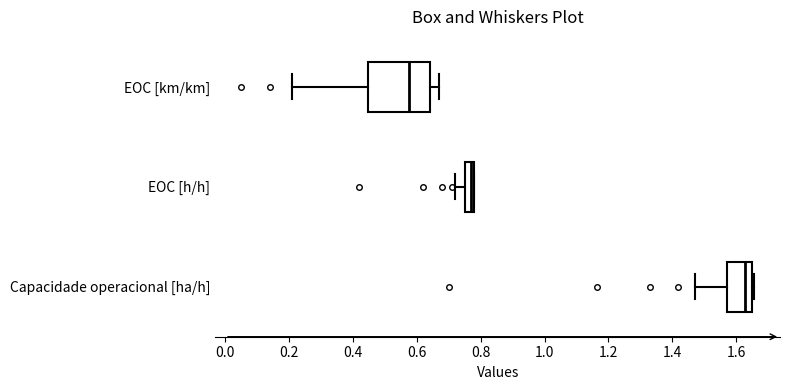

Comparing the boxes themselves (not the whiskers), which one is the widest?

EOC [km/km]